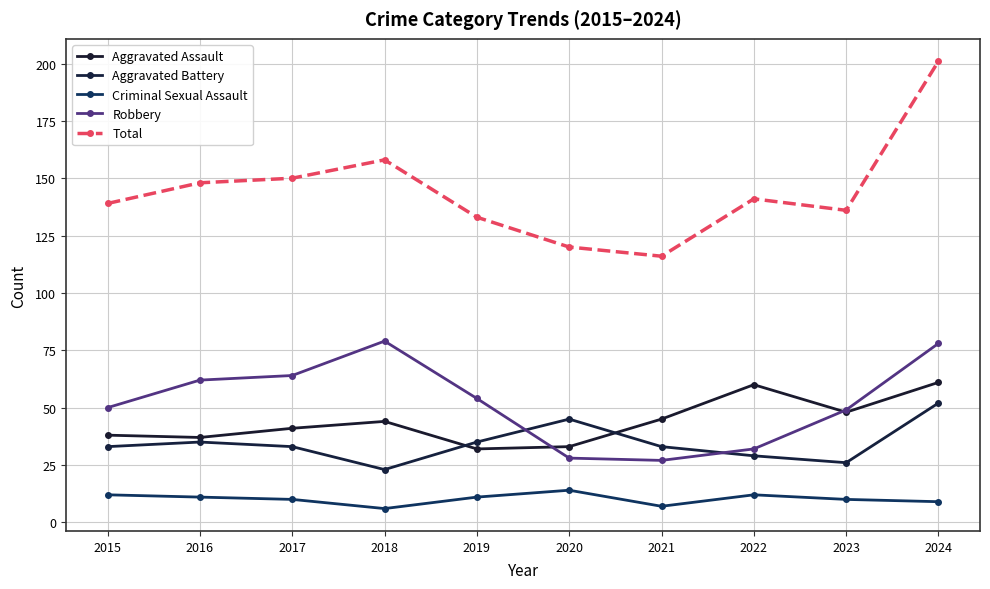

Rank the series at 2021 from lowest to highest value.

Criminal Sexual Assault, Robbery, Aggravated Battery, Aggravated Assault, Total